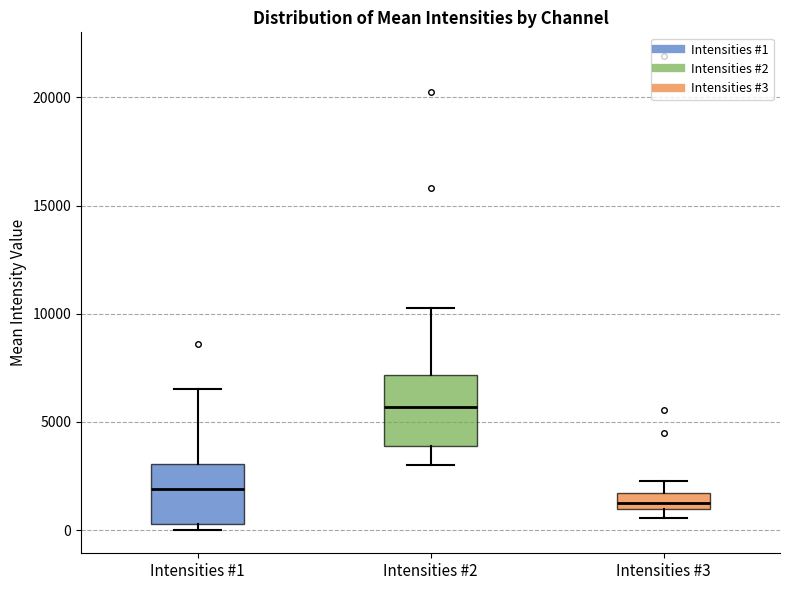

Which box has the lowest median line?

Intensities #3